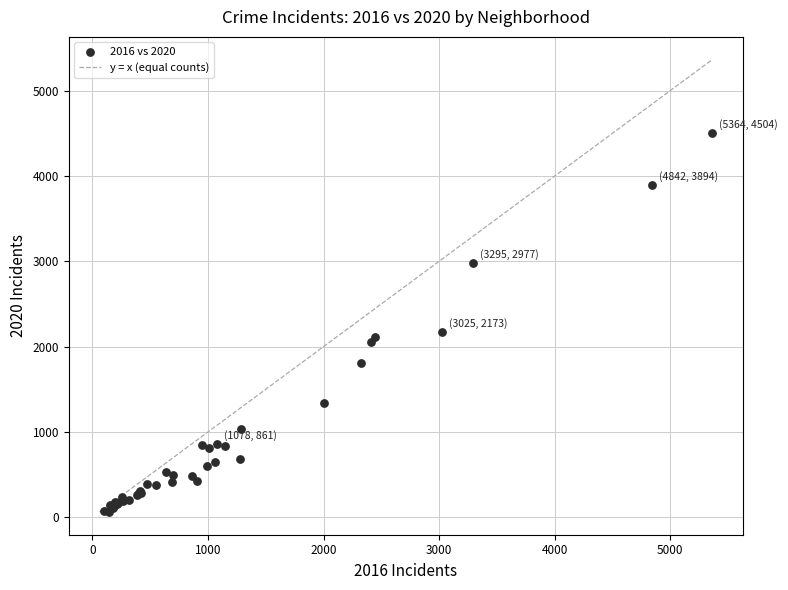

What Y value in the scatter plot is closest to 2282?

2173